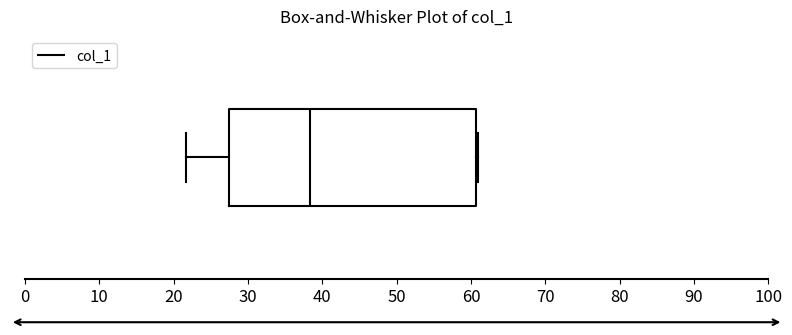

Where does the median line of the box sit on the x-axis? The values are not printed on the chart, so give them approximately, as read against the axis.

38